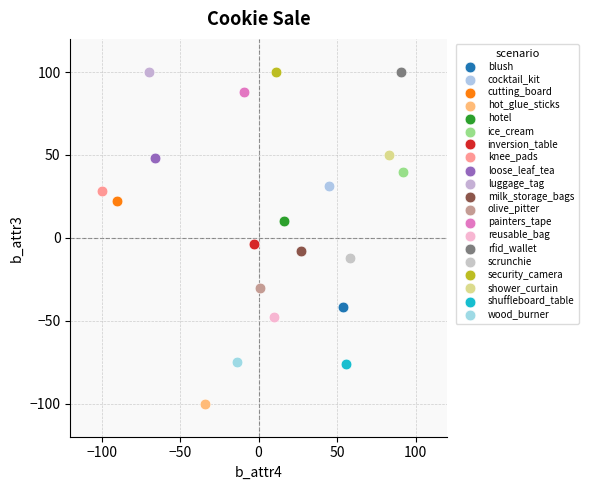

What are all the series names shown in the legend?

blush, cocktail_kit, cutting_board, hot_glue_sticks, hotel, ice_cream, inversion_table, knee_pads, loose_leaf_tea, luggage_tag, milk_storage_bags, olive_pitter, painters_tape, reusable_bag, rfid_wallet, scrunchie, security_camera, shower_curtain, shuffleboard_table, wood_burner